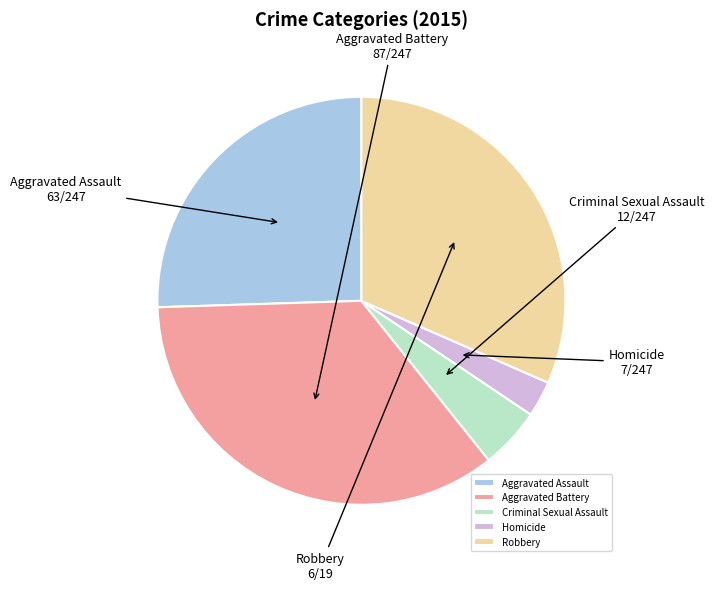

Which has a higher value, Aggravated Battery or Criminal Sexual Assault?

Aggravated Battery